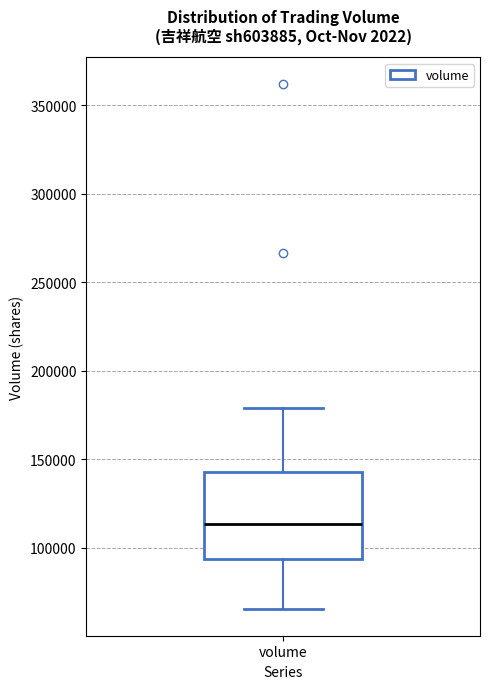

Where is the lower edge of the box for volume on the y-axis? The values are not printed on the chart, so give them approximately, as read against the axis.

95000